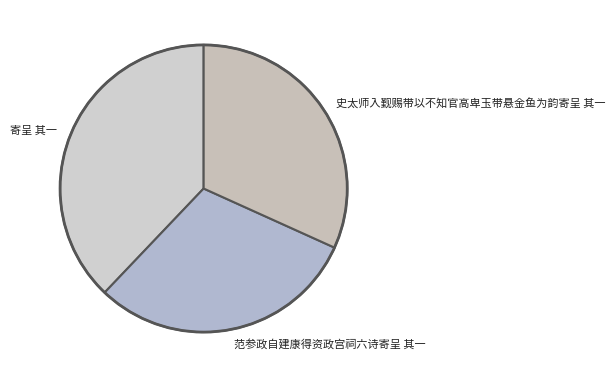

Which category has the biggest portion of the pie?

寄呈 其一